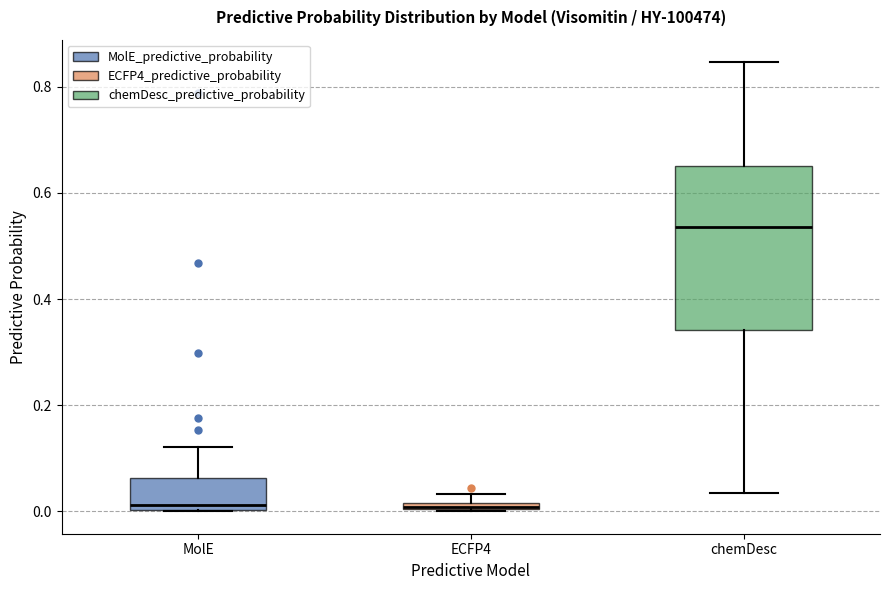

Which box has the highest median line?

chemDesc